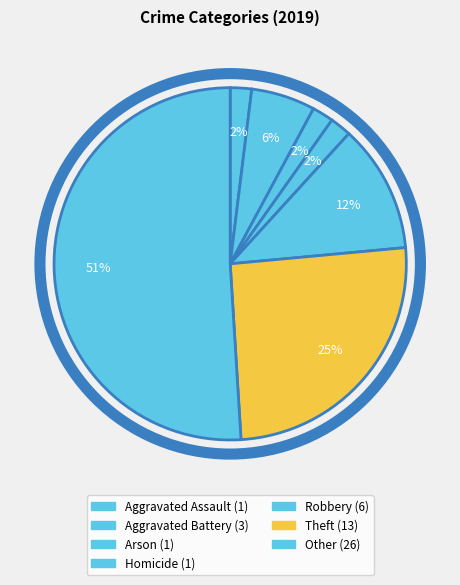

Count the number of slices in the pie.

7